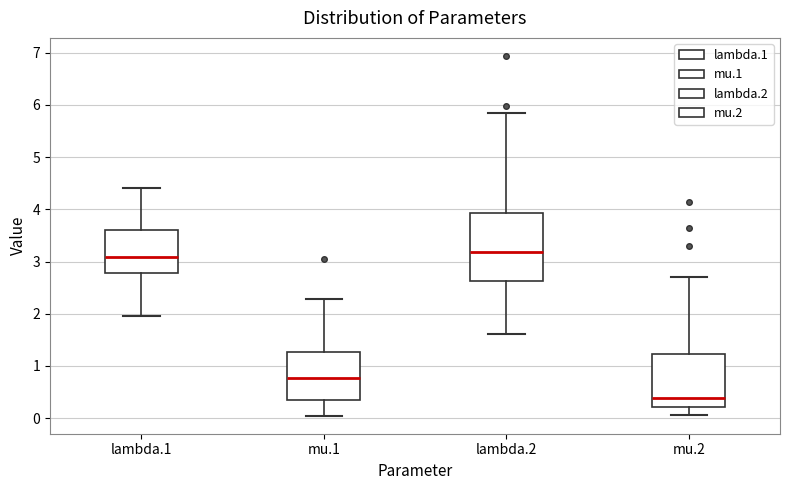

Reading left to right, read every box against the y-axis: the position of its median line, the range the box covers, and the ends of its whiskers. The values are not printed on the chart, so give them approximately, as read against the axis.

lambda.1: median 3.1, box 2.8 to 3.6, whiskers 2.0 to 4.4
mu.1: median 0.8, box 0.3 to 1.3, whiskers 0.0 to 2.3
lambda.2: median 3.2, box 2.6 to 3.9, whiskers 1.6 to 5.8
mu.2: median 0.4, box 0.2 to 1.2, whiskers 0.1 to 2.7